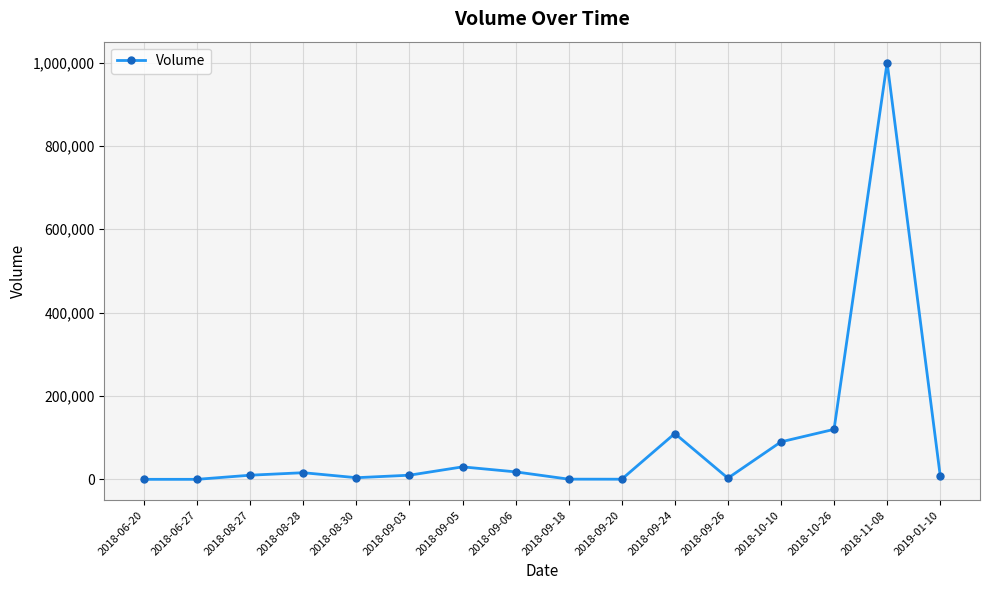

How many data points are less than 10000?

7